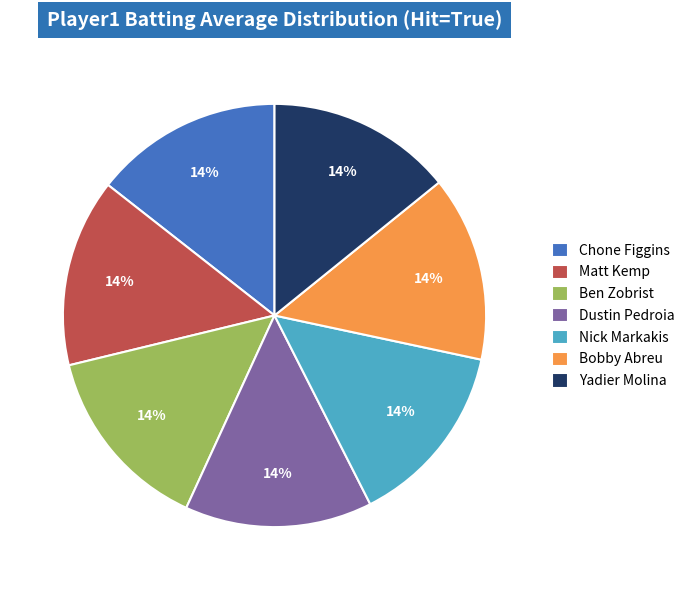

The Bobby Abreu slice represents 24% of the pie. True or false?

False